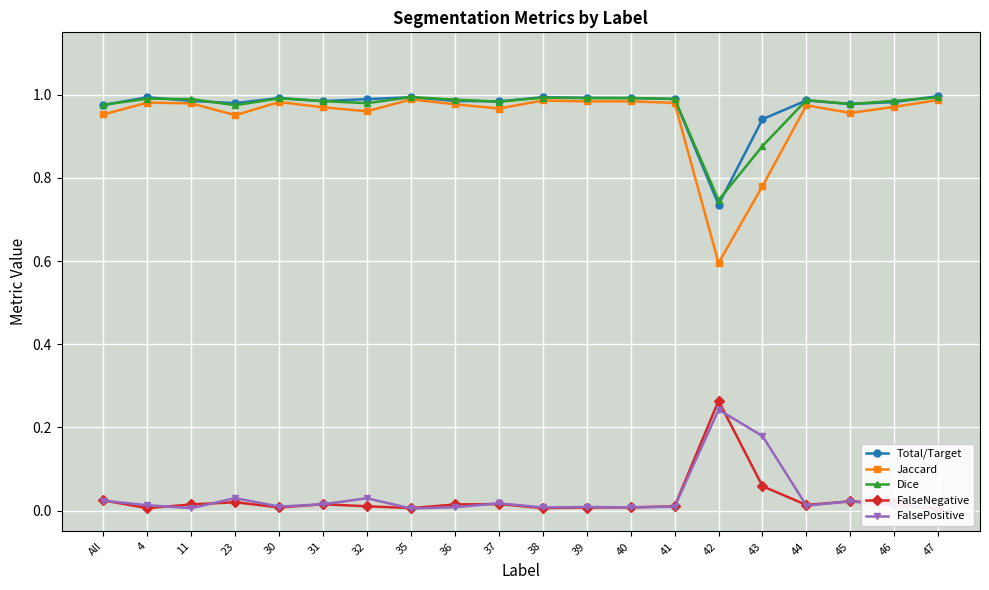

At which label is Jaccard closest to 0?

42